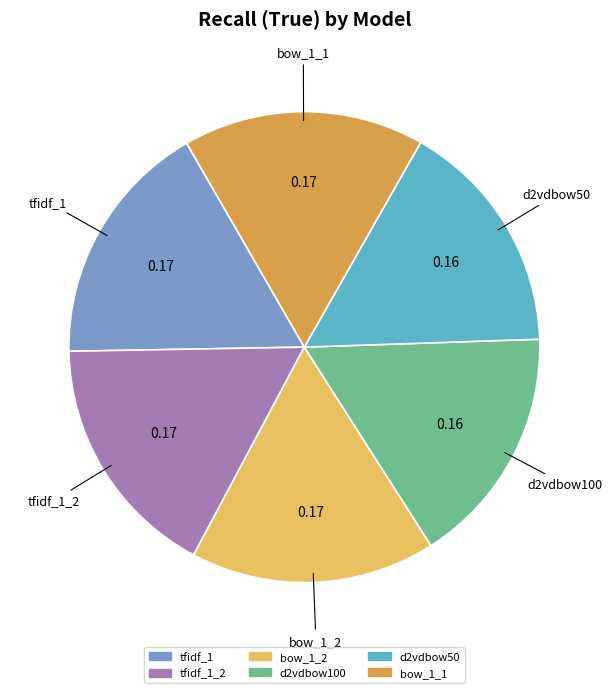

Does any single category account for the majority?

No